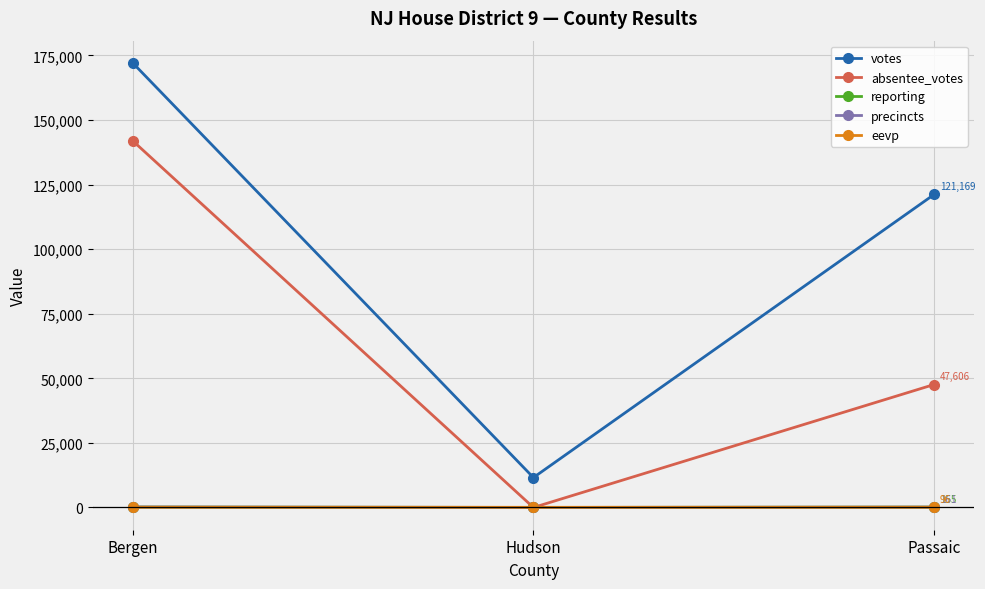

The votes series shows 172104 at Bergen. True or false?

True